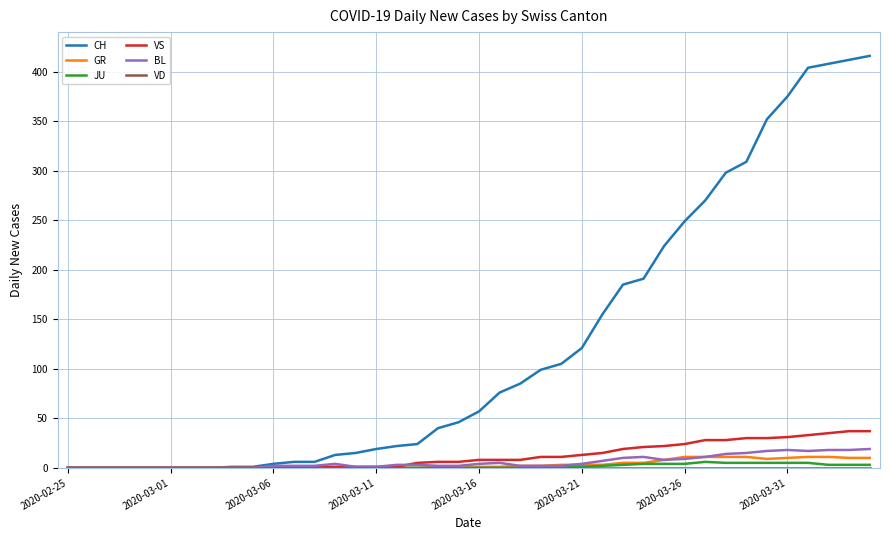

Which series has the largest total across all categories?

CH